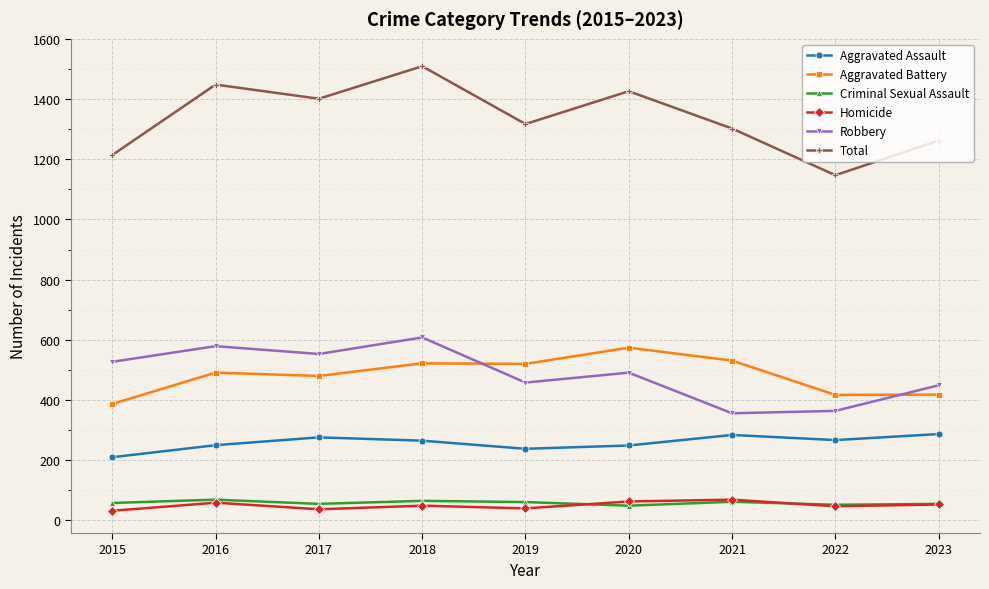

True or false: Aggravated Battery has more than 0 interior local peaks.

True